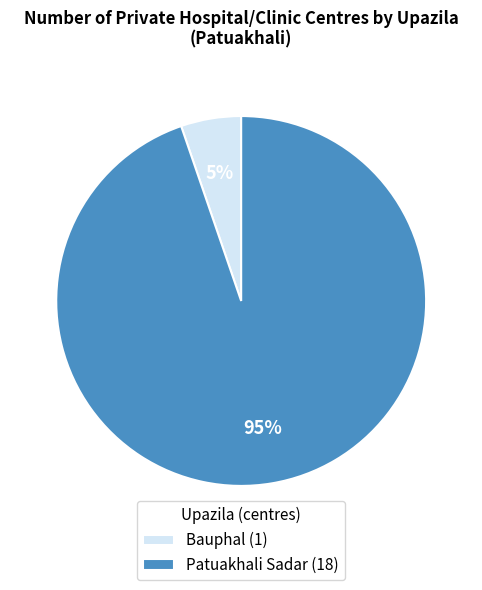

Which category has the biggest portion of the pie?

Patuakhali Sadar